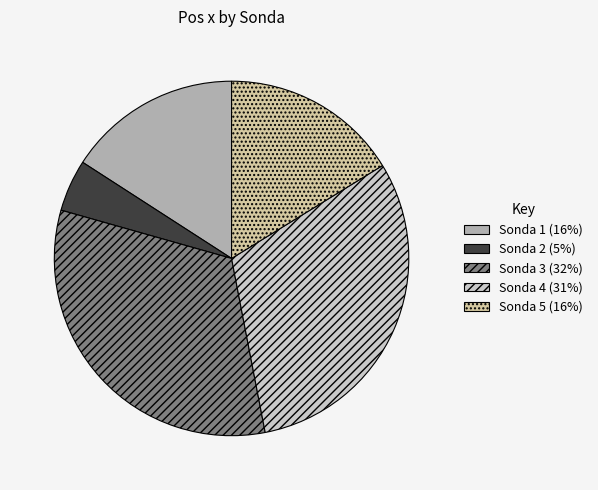

Which has a higher value, Sonda 4 or Sonda 3?

Sonda 3